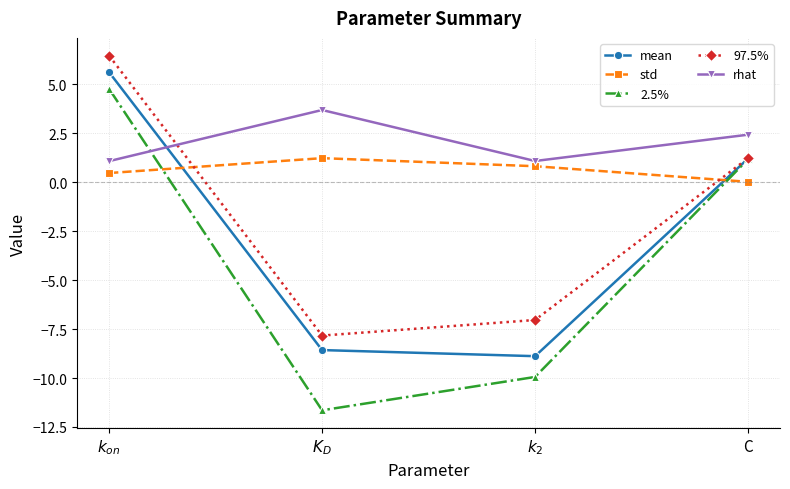

Which series has the largest total across all categories?

rhat